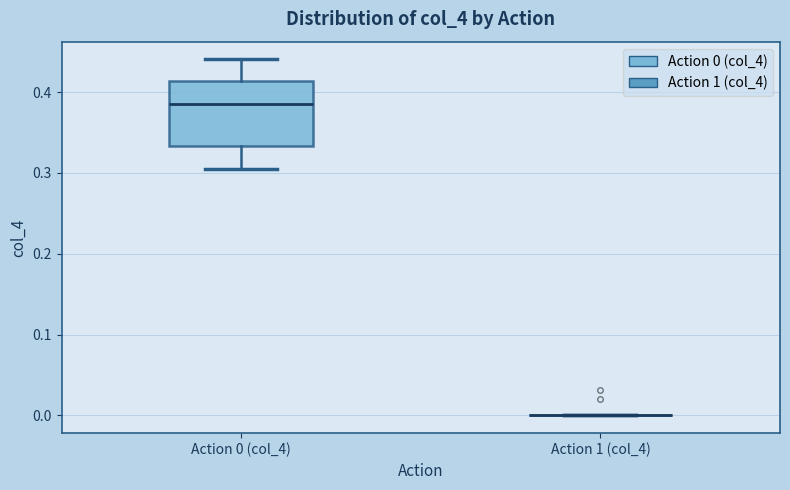

Reading left to right, transcribe this box plot: for each box, give where its median line is, the range the box spans, and where its two whiskers end, as read against the y-axis. The values are not printed on the chart, so give them approximately, as read against the axis.

Action 0 (col_4): median 0.39, box 0.33 to 0.41, whiskers 0.31 to 0.44
Action 1 (col_4): box collapsed to a line at 0.00, whiskers 0.00 to 0.00